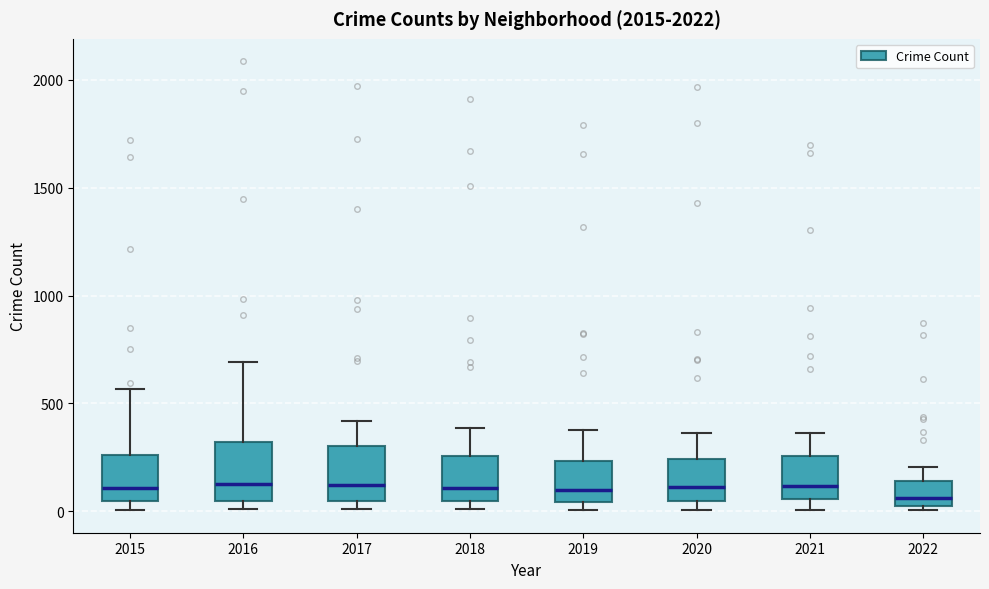

Reading left to right, transcribe this box plot: for each box, give where its median line is, the range the box spans, and where its two whiskers end, as read against the y-axis. The values are not printed on the chart, so give them approximately, as read against the axis.

2015: median 100, box 50 to 250, whiskers 0 to 550
2016: median 150, box 50 to 300, whiskers 0 to 700
2017: median 100, box 50 to 300, whiskers 0 to 400
2018: median 100, box 50 to 250, whiskers 0 to 400
2019: median 100, box 50 to 250, whiskers 0 to 400
2020: median 100, box 50 to 250, whiskers 0 to 350
2021: median 100, box 50 to 250, whiskers 0 to 350
2022: median 50 (just above the box's lower edge), box 50 to 150, whiskers 0 to 200